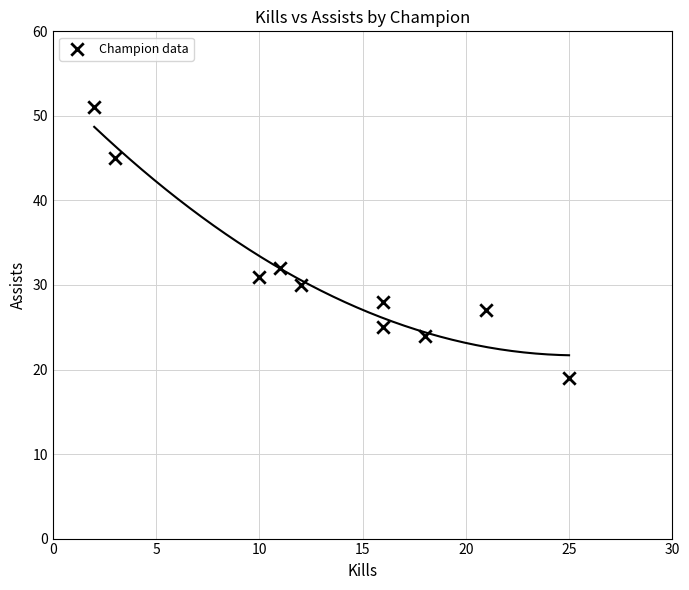

What Y value in the scatter plot is closest to 35?

32